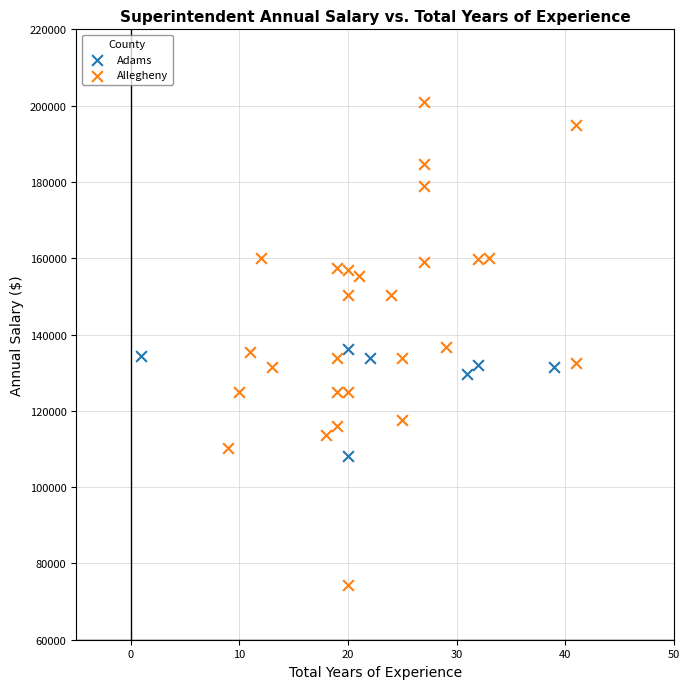

Which series has the largest Y range (max minus min)?

Allegheny